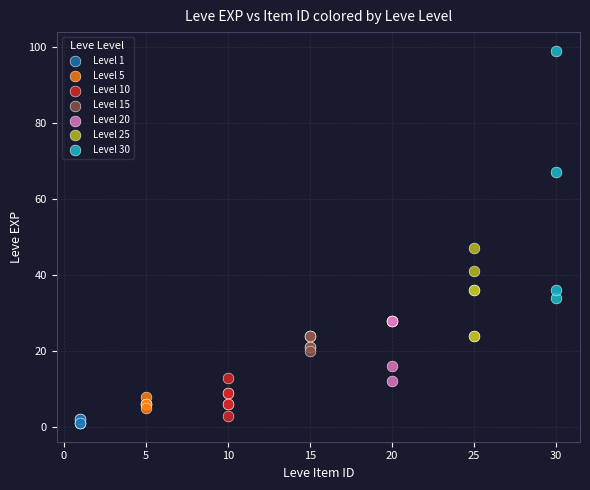

Which series has the widest spread of Y values?

Level 30